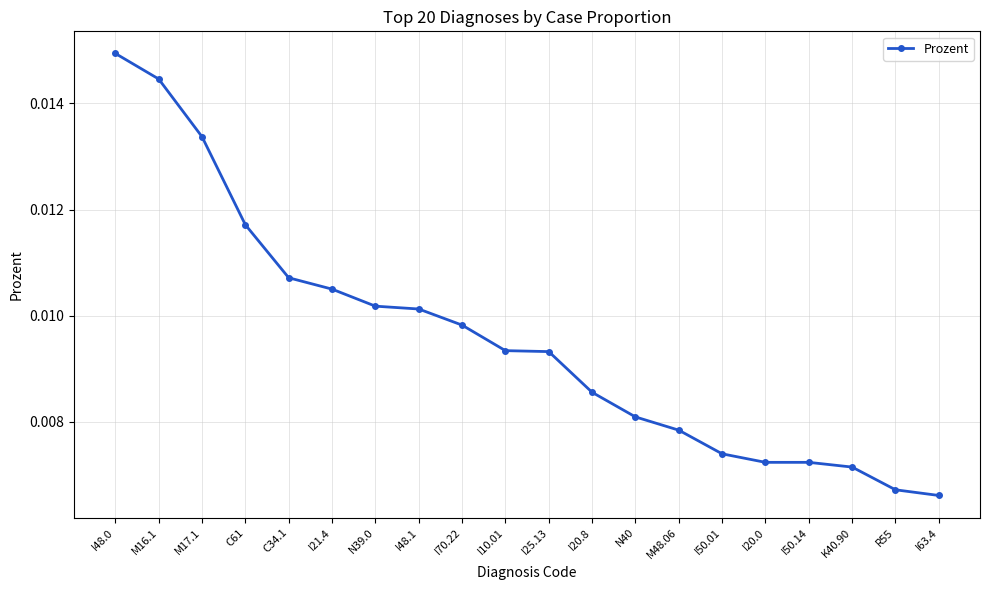

How many series are shown in this chart?

1